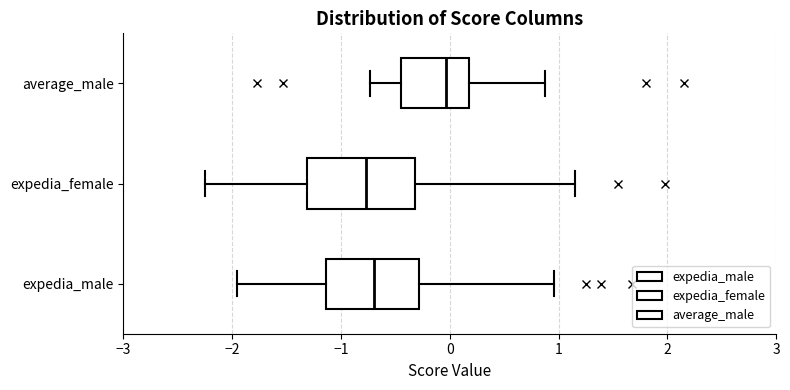

Reading bottom to top, read every box against the x-axis: the position of its median line, the range the box covers, and the ends of its whiskers. The values are not printed on the chart, so give them approximately, as read against the axis.

expedia_male: median -0.7, box -1.1 to -0.3, whiskers -2.0 to 1.0
expedia_female: median -0.8, box -1.3 to -0.3, whiskers -2.3 to 1.2
average_male: median 0.0, box -0.5 to 0.2, whiskers -0.7 to 0.9